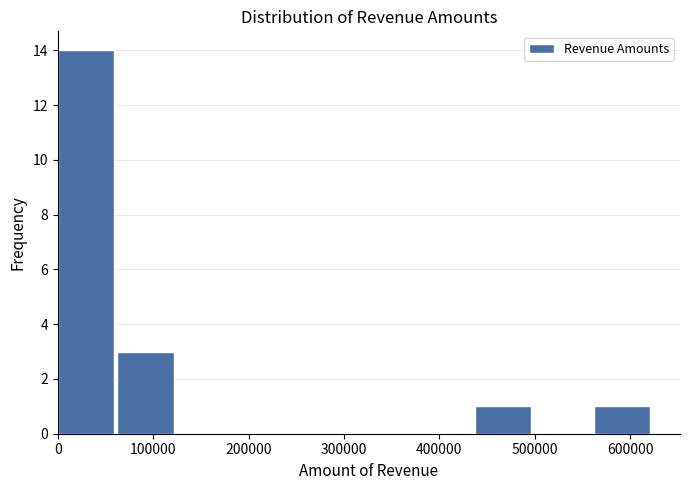

Reading left to right, transcribe this chart: for each bar, give the range it covers on the x-axis and its height. Neither the bar edges nor the heights are printed on the chart, so give them approximately, as read against the axes.

0 to 60000: 14
60000 to 120000: 3
120000 to 190000: 0
190000 to 250000: 0
250000 to 310000: 0
310000 to 370000: 0
370000 to 440000: 0
440000 to 500000: 1
500000 to 560000: 0
560000 to 620000: 1